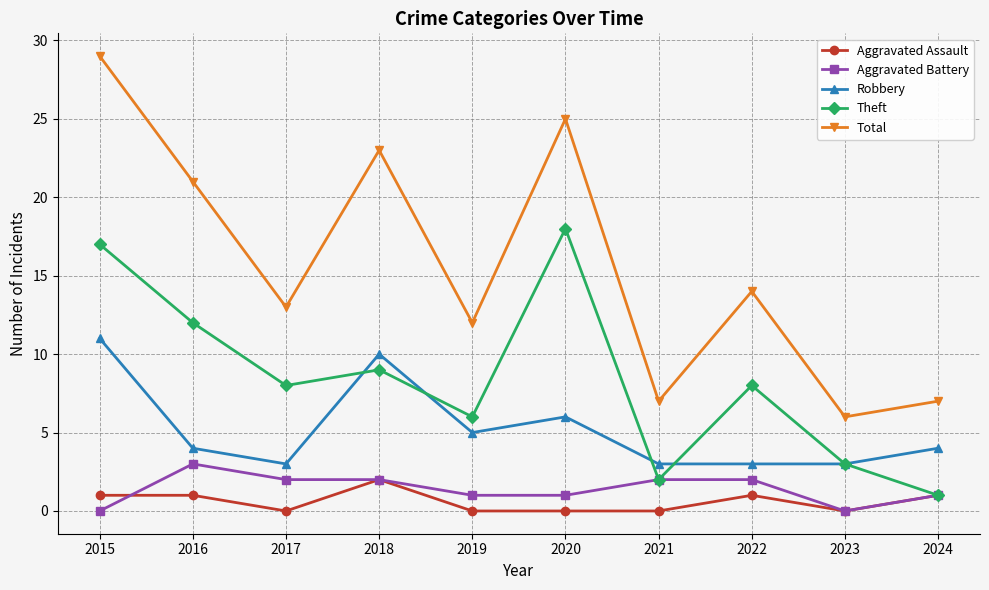

Reading left to right, list all the values displayed in this chart.

Aggravated Assault: 1	1	0	2	0	0	0	1	0	1
Aggravated Battery: 0	3	2	2	1	1	2	2	0	1
Robbery: 11	4	3	10	5	6	3	3	3	4
Theft: 17	12	8	9	6	18	2	8	3	1
Total: 29	21	13	23	12	25	7	14	6	7